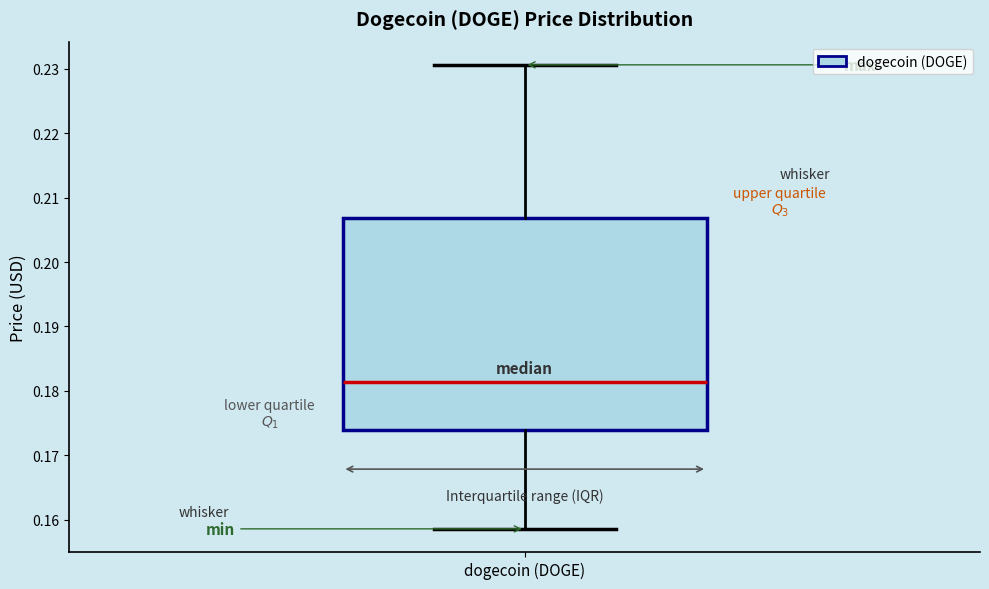

Transcribe this box plot: give where the median line is, the range the box spans, and where the two whiskers end, as read against the y-axis. The values are not printed on the chart, so give them approximately, as read against the axis.

median 0.181, box 0.174 to 0.207, whiskers 0.159 to 0.231